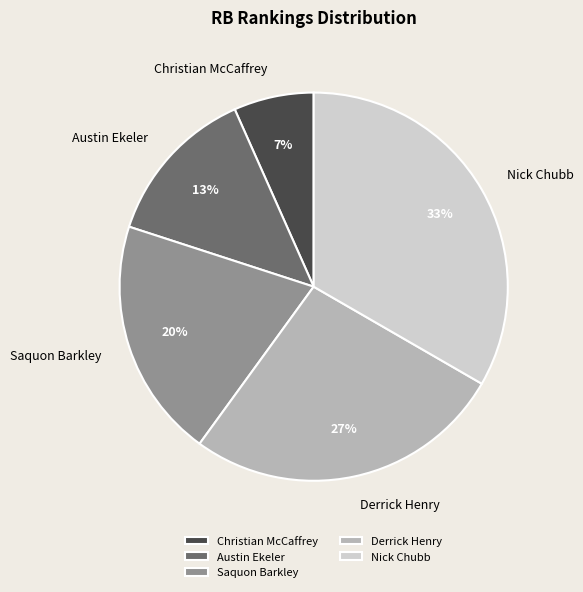

Count the number of slices in the pie.

5